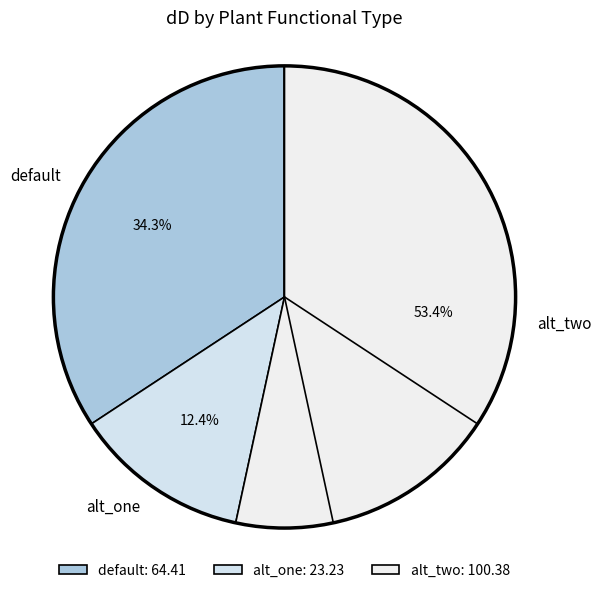

What percentage is the alt_one slice, to the nearest percent?

12%